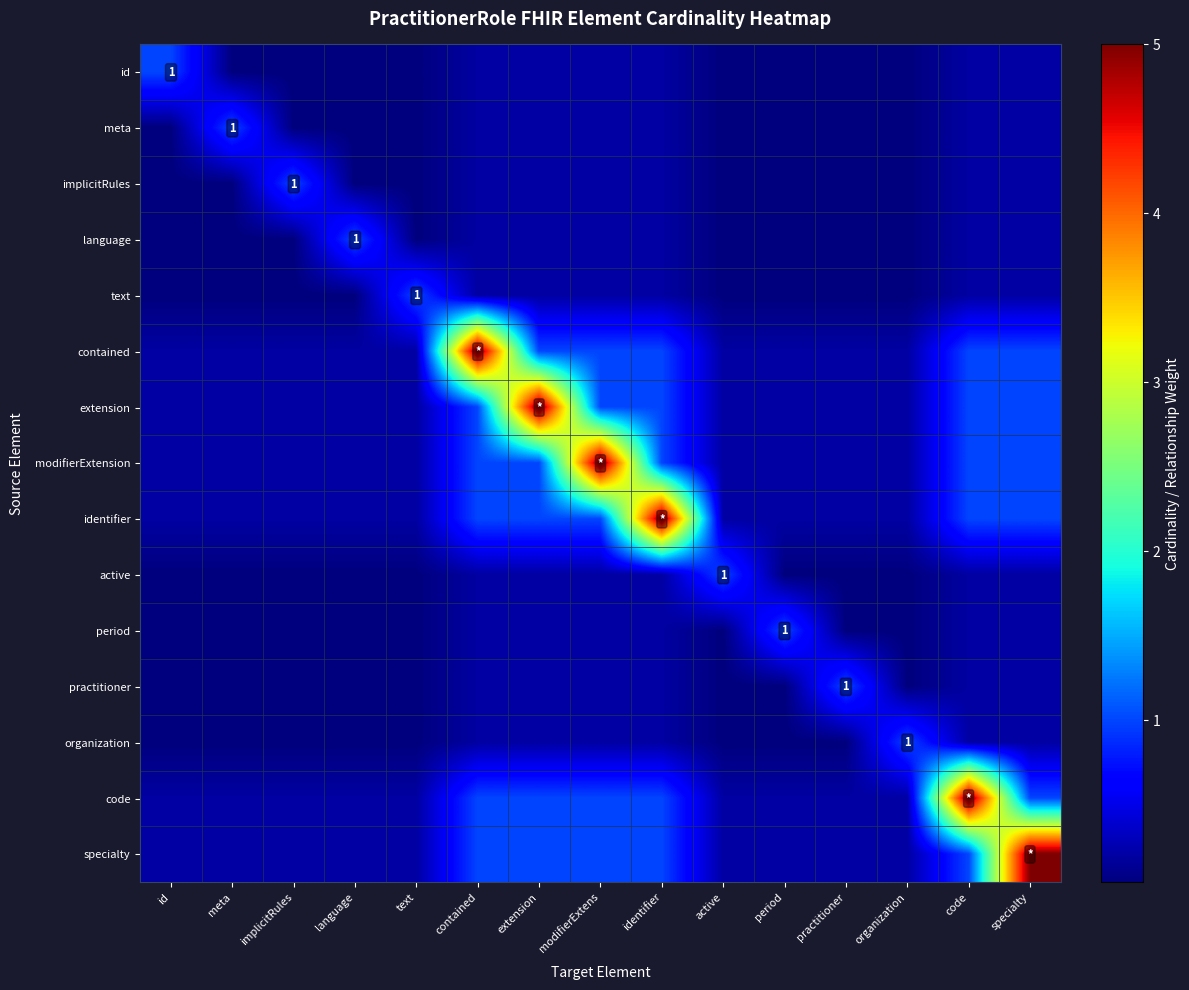

At which category does the chart reach its minimum across all series?

meta